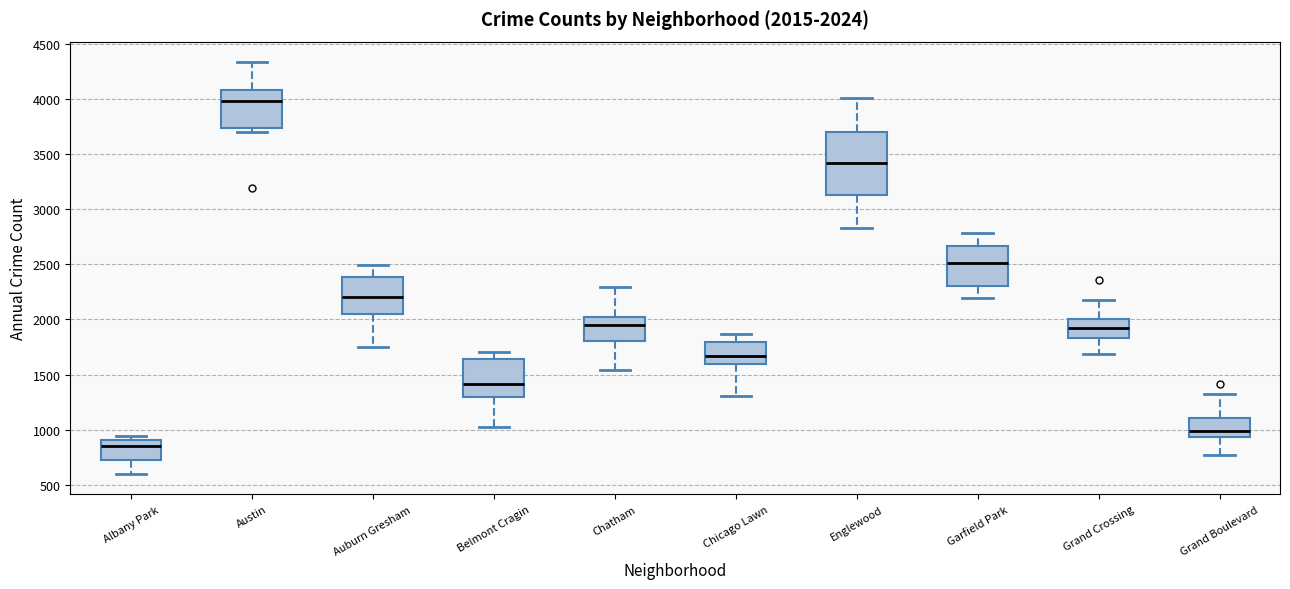

Which box is the tallest, from its lower edge to its upper edge?

Englewood